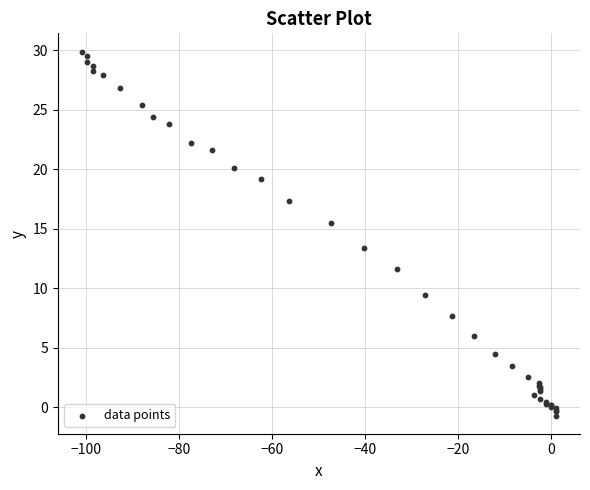

What Y value in the scatter plot is closest to 14?

13.4